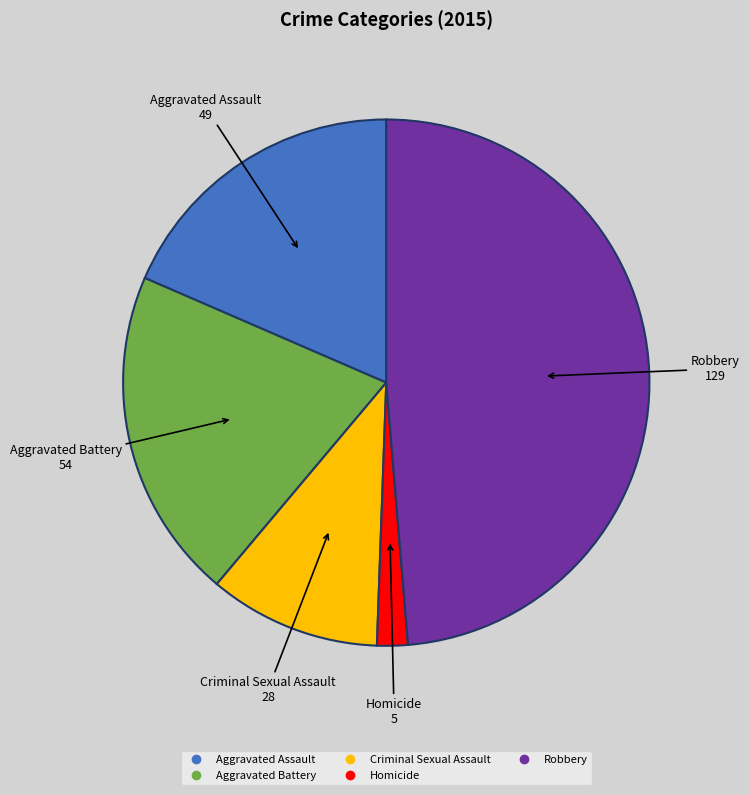

Does Aggravated Battery represent more than half of the total?

No